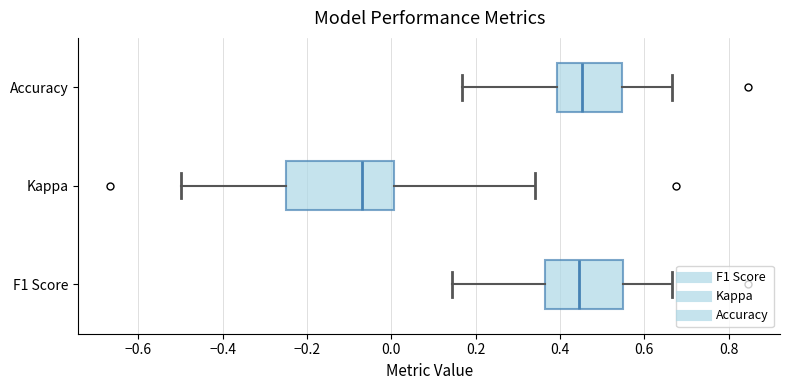

Which box is the widest, from its left edge to its right edge?

Kappa